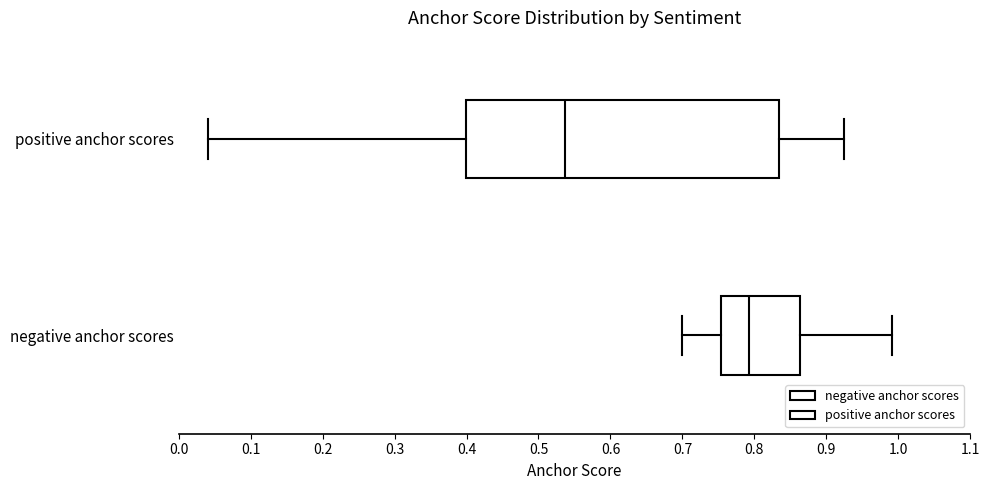

Reading bottom to top, transcribe this box plot: for each box, give where its median line is, the range the box spans, and where its two whiskers end, as read against the x-axis. The values are not printed on the chart, so give them approximately, as read against the axis.

negative anchor scores: median 0.79, box 0.75 to 0.86, whiskers 0.70 to 0.99
positive anchor scores: median 0.54, box 0.40 to 0.83, whiskers 0.04 to 0.92